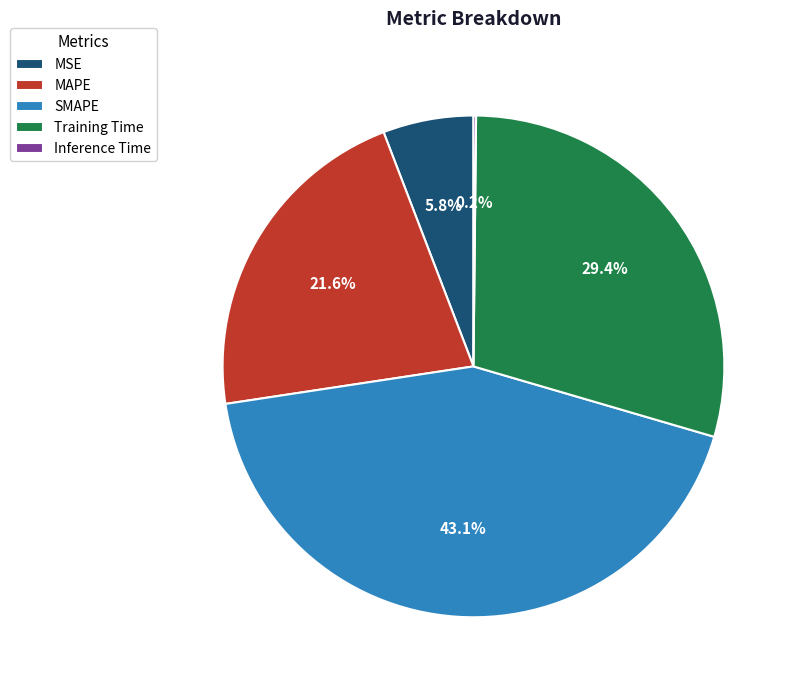

Combined, do MSE and MAPE account for over 50%?

No